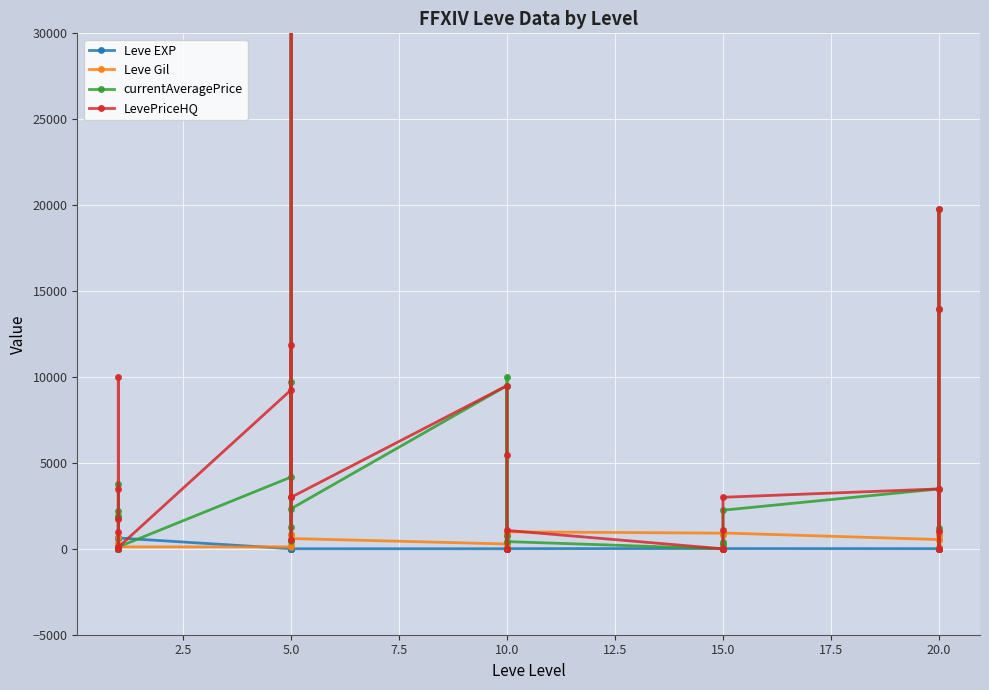

Which series has the widest spread of values?

currentAveragePrice